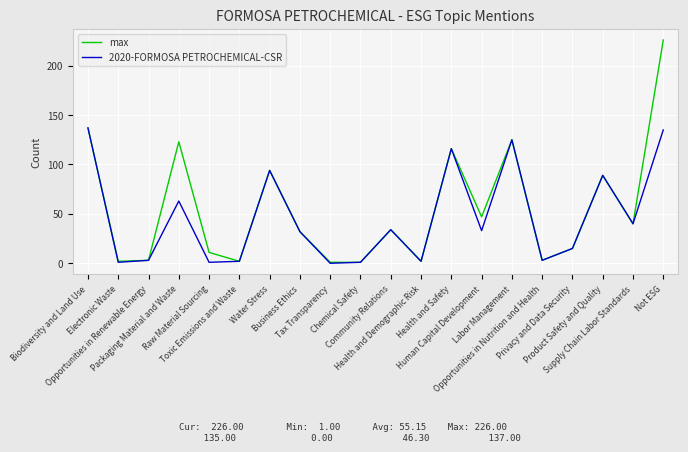

What is the maximum value shown in the chart?

226